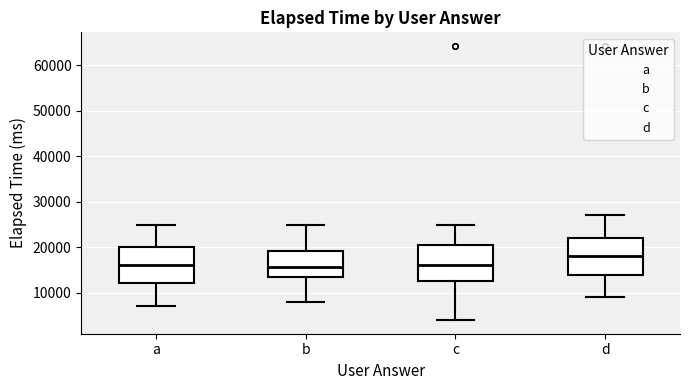

Reading left to right, read every box against the y-axis: the position of its median line, the range the box covers, and the ends of its whiskers. The values are not printed on the chart, so give them approximately, as read against the axis.

a: median 16000, box 12000 to 20000, whiskers 7000 to 25000
b: median 16000, box 13000 to 19000, whiskers 8000 to 25000
c: median 16000, box 13000 to 21000, whiskers 4000 to 25000
d: median 18000, box 14000 to 22000, whiskers 9000 to 27000